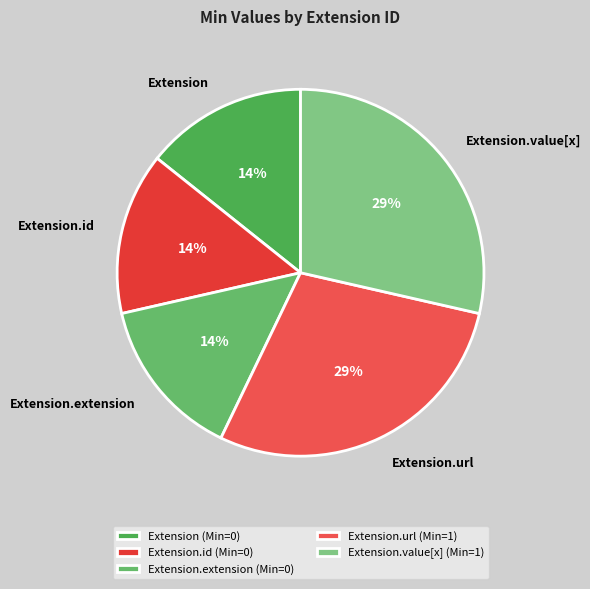

Does Extension account for over 50% of the chart?

No